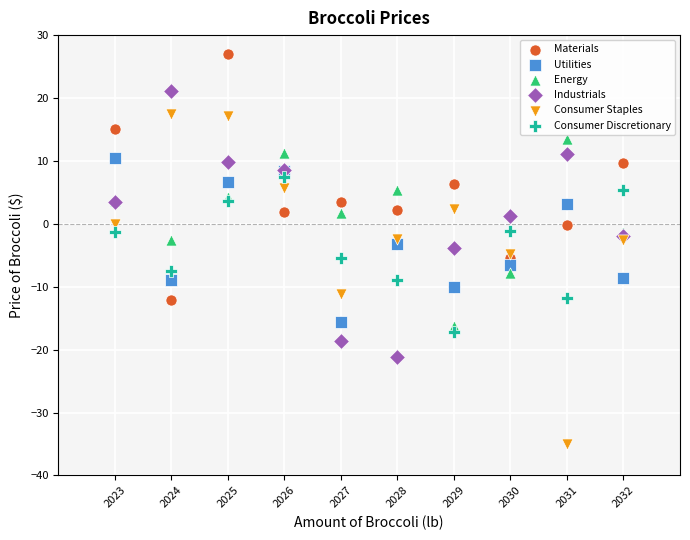

Which series contains the highest Y value?

Materials